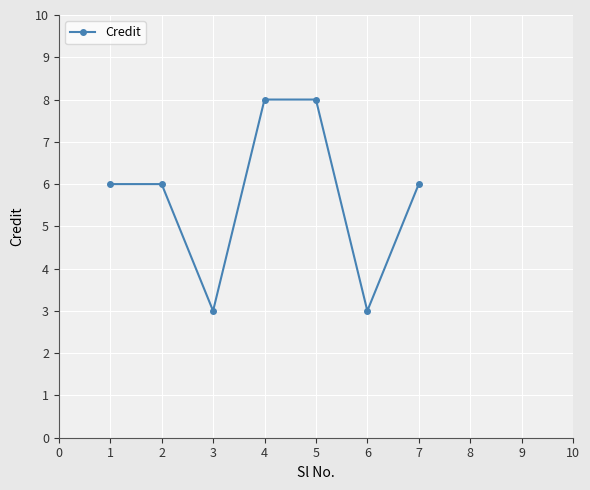

How many lines are shown in the chart?

1